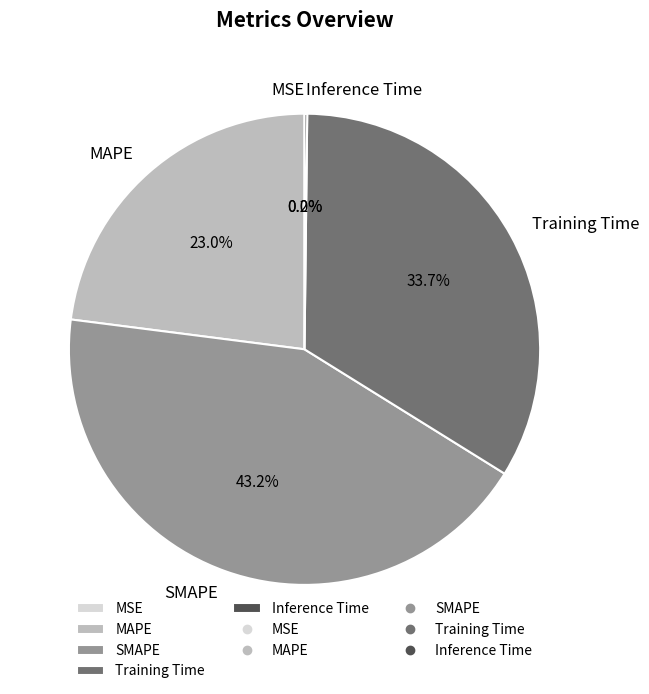

The Training Time slice represents 34% of the pie. True or false?

True